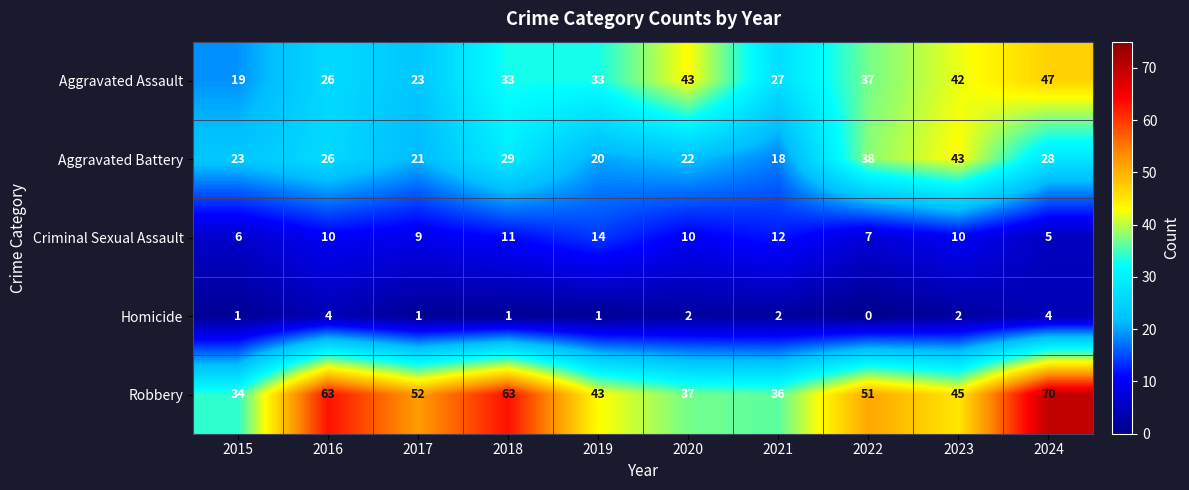

The value of Robbery at 2016 is 30. True or false?

False